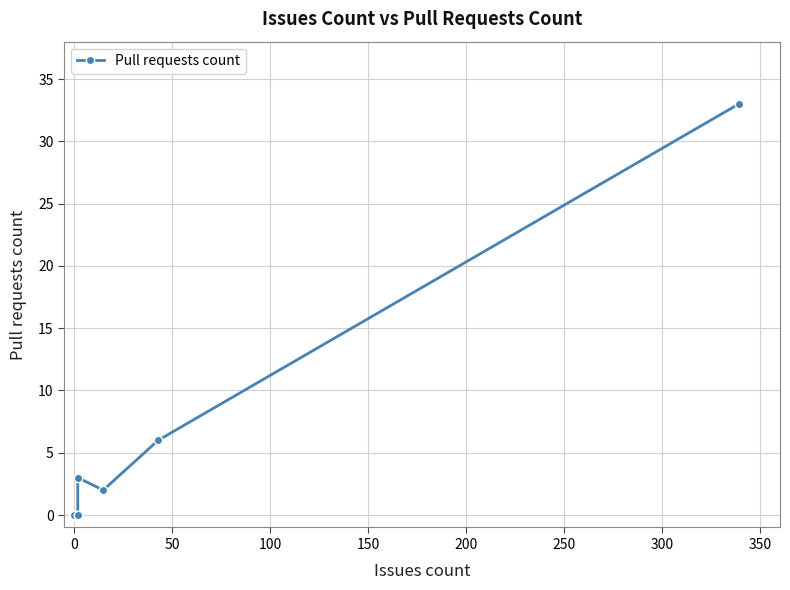

What is the difference between the maximum and minimum values?

33